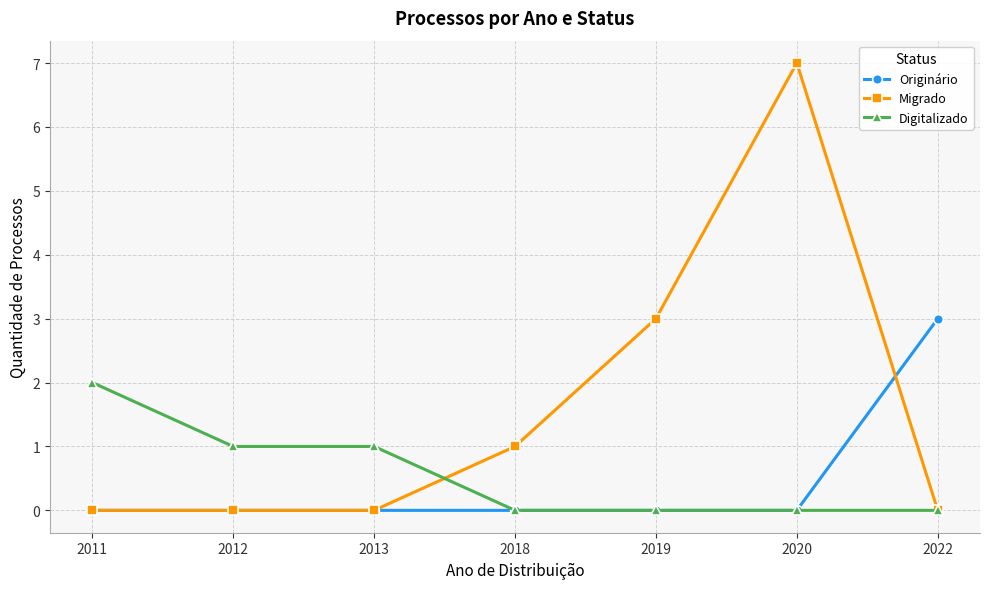

How many lines are shown in the chart?

3